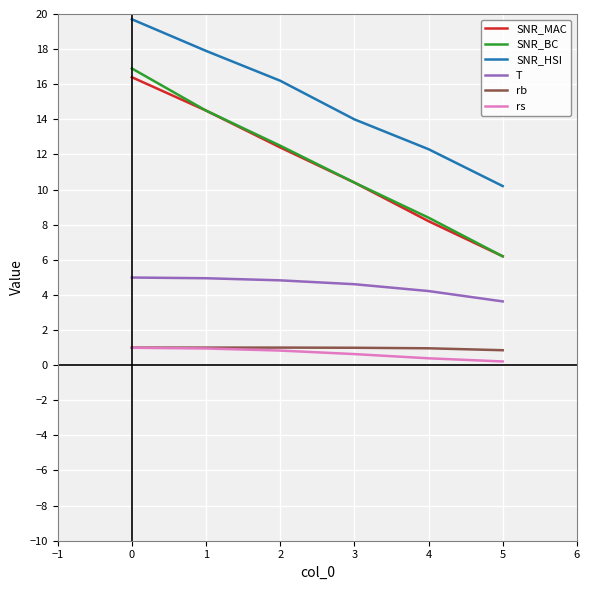

What is the average value of the rb series?

1.0